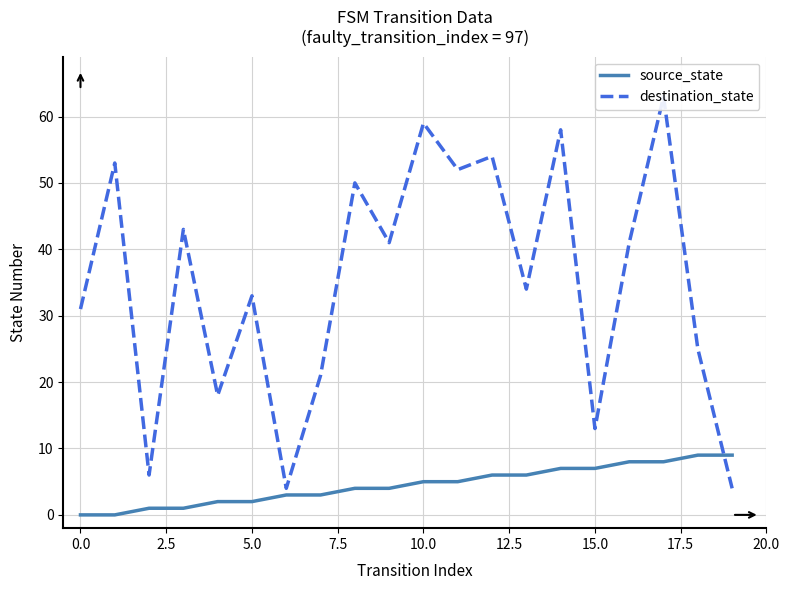

Which has a higher value, 17.5 or 18?

18